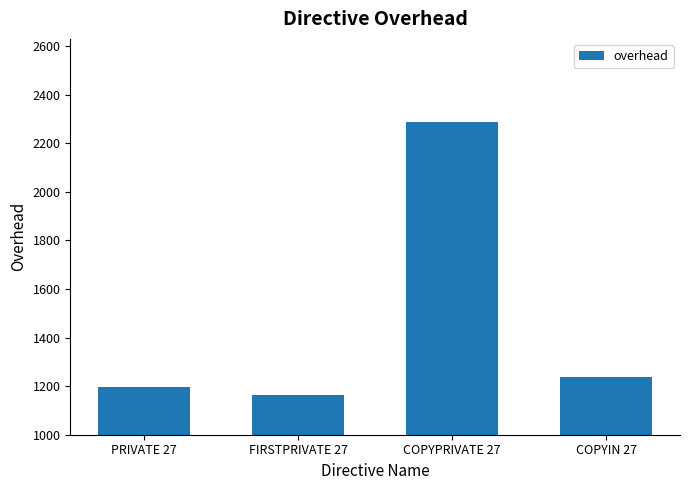

Does the chart contain any negative values?

No